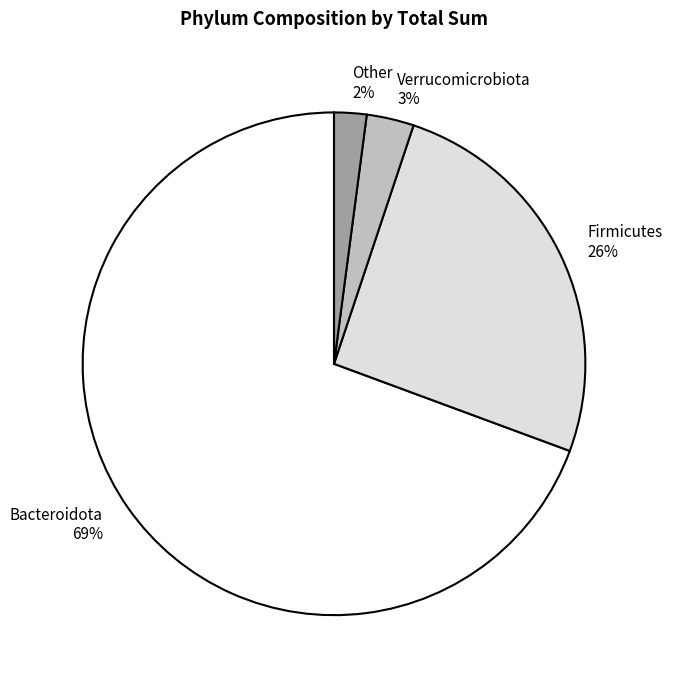

Which category has the smallest portion of the pie?

Other